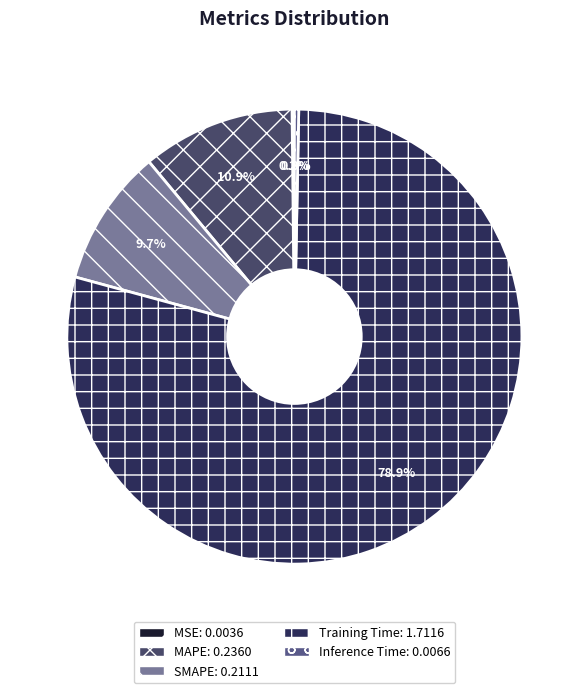

Does any single category account for the majority?

Yes